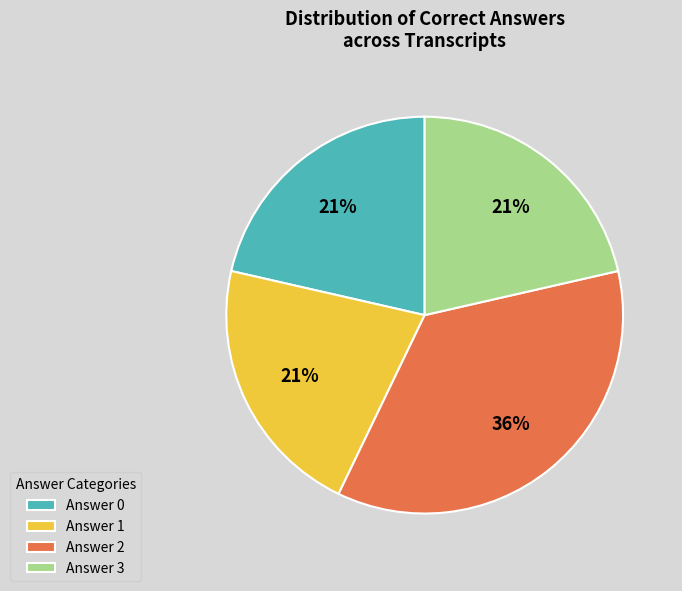

Is it true that Answer 1 is 15% of the pie?

False